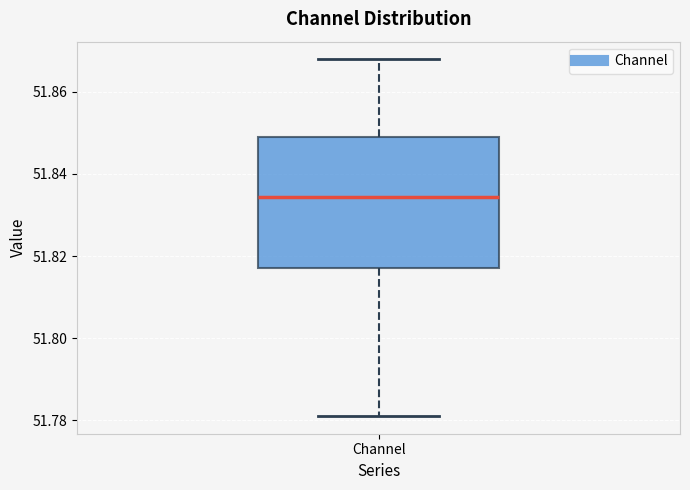

Read this box plot against the y-axis: the position of the median line, the range covered by the box, and the ends of both whiskers. The values are not printed on the chart, so give them approximately, as read against the axis.

median 51.834, box 51.818 to 51.850, whiskers 51.782 to 51.868